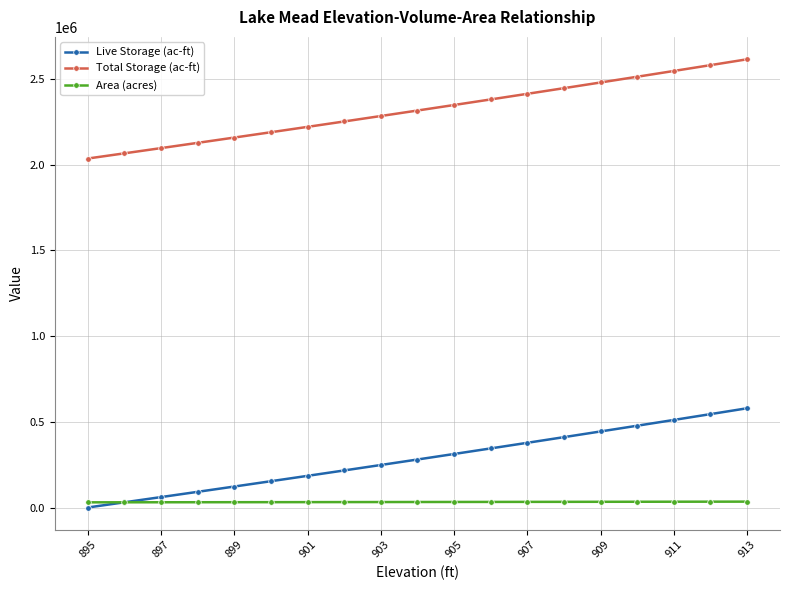

What is the value of the Area (acres) point at the 10th from the left?

32117